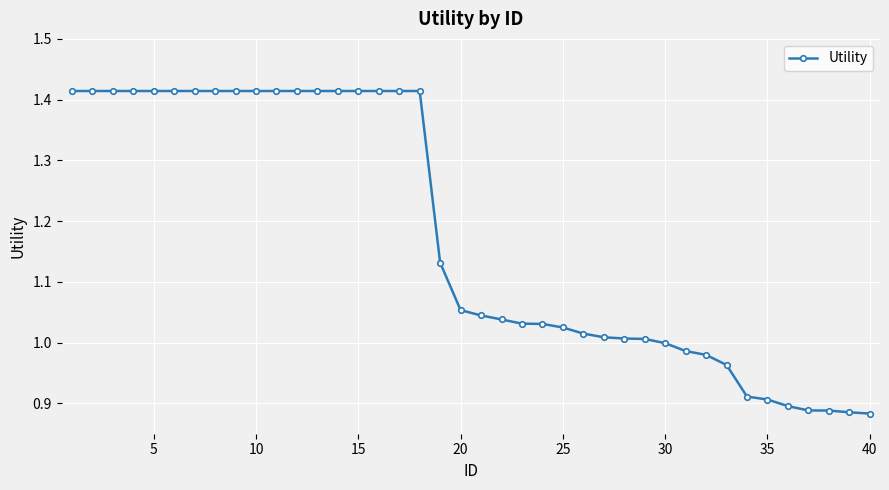

What is the average value?

1.2